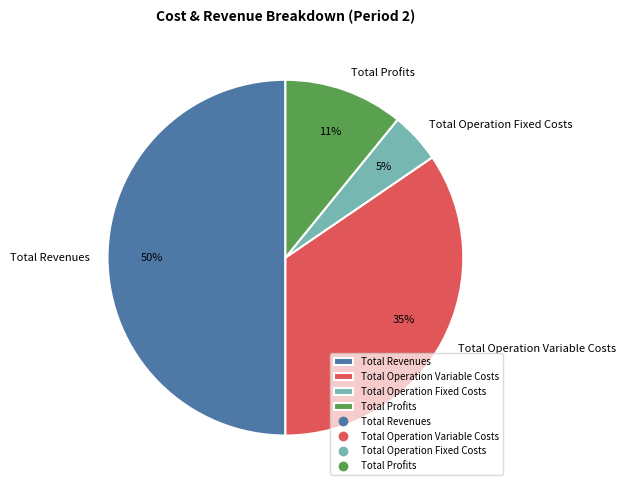

To the nearest percent, what is the difference between the Total Operation Variable Costs and Total Operation Fixed Costs slice percentages?

30%